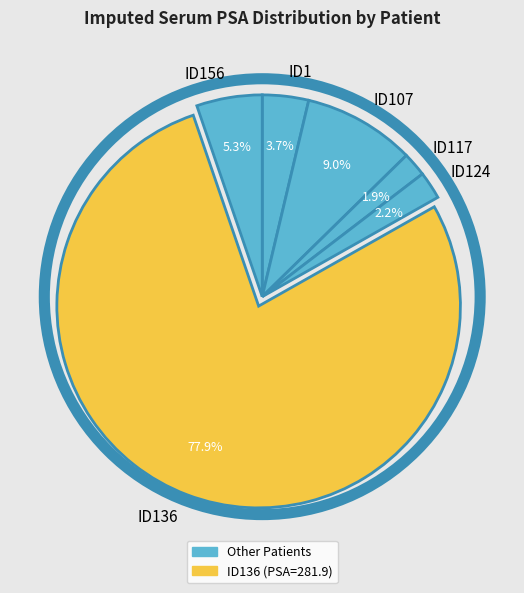

Count the number of slices in the pie.

6